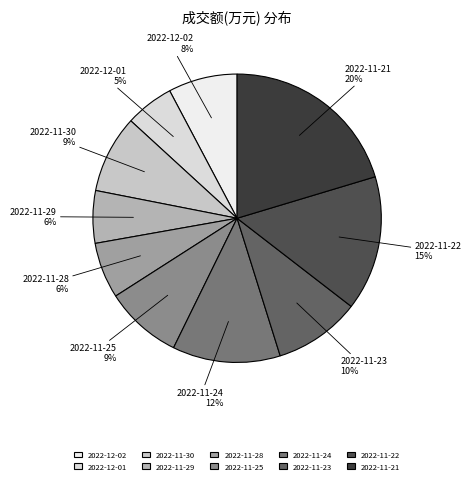

To the nearest percent, what is the difference between the 2022-11-22 and 2022-11-28 slice percentages?

9%